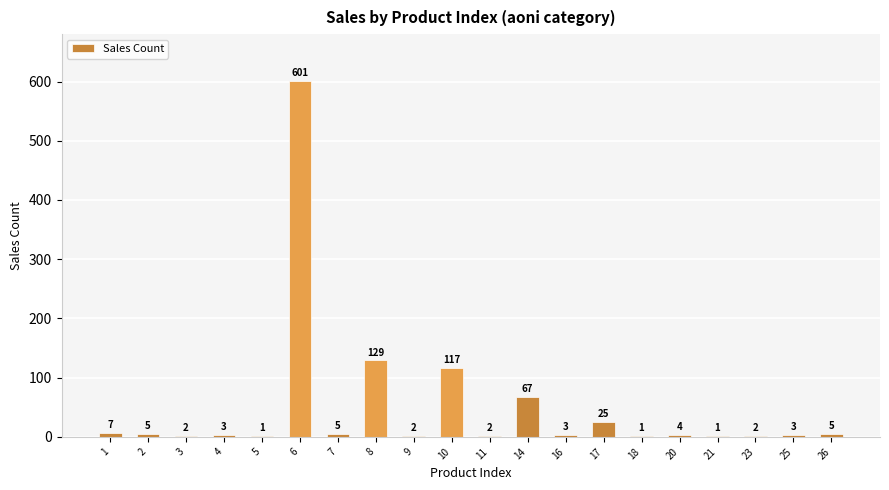

Are the bars grouped side by side (vs. stacked)?

No